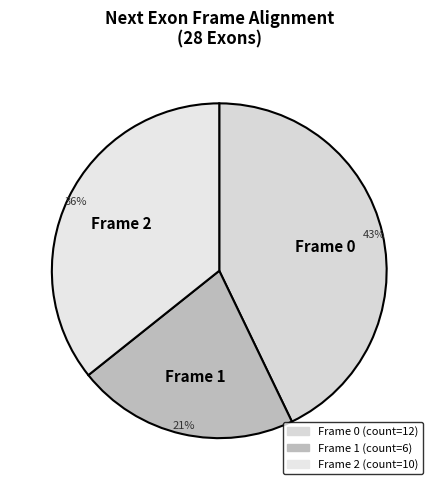

How many segments does this pie chart have?

3